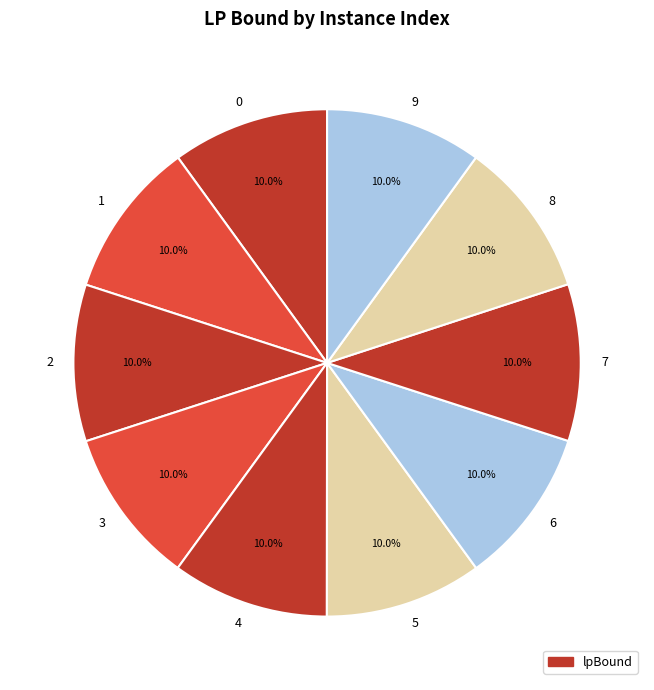

To the nearest percent, what portion does 8 represent?

10%